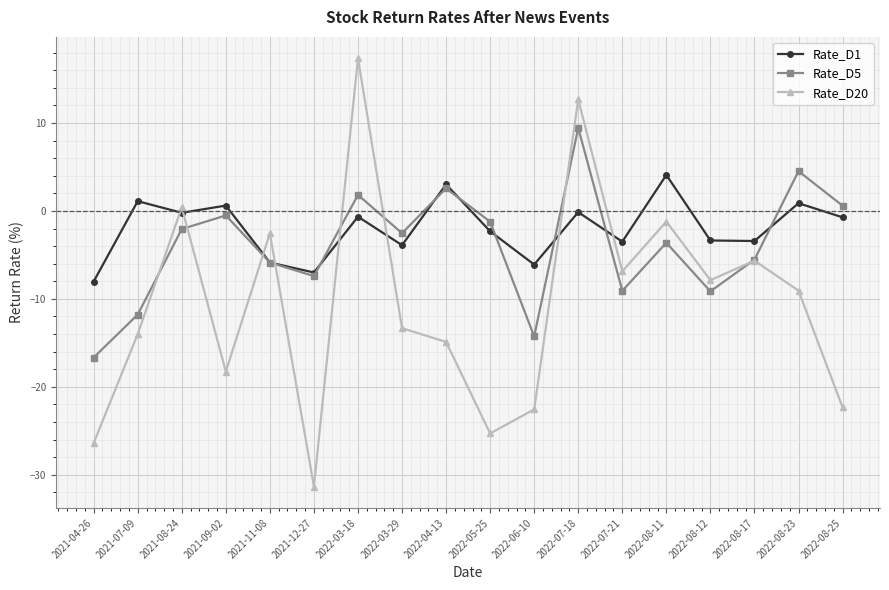

At which category is the sum across all series the highest?

2022-07-18